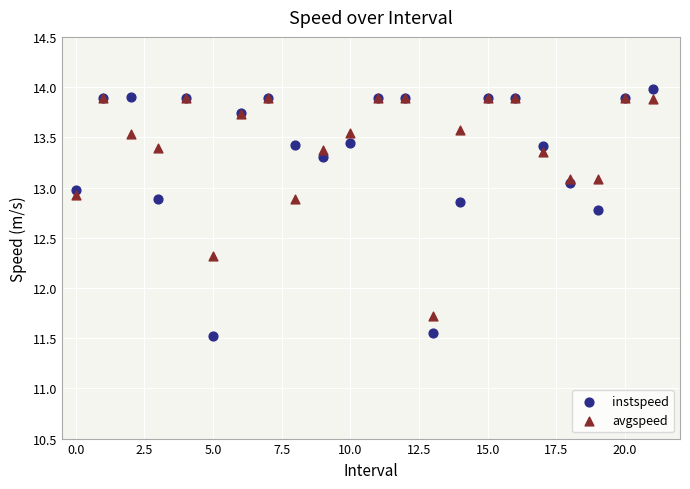

In the avgspeed series, what Y value is closest to 12?

11.7